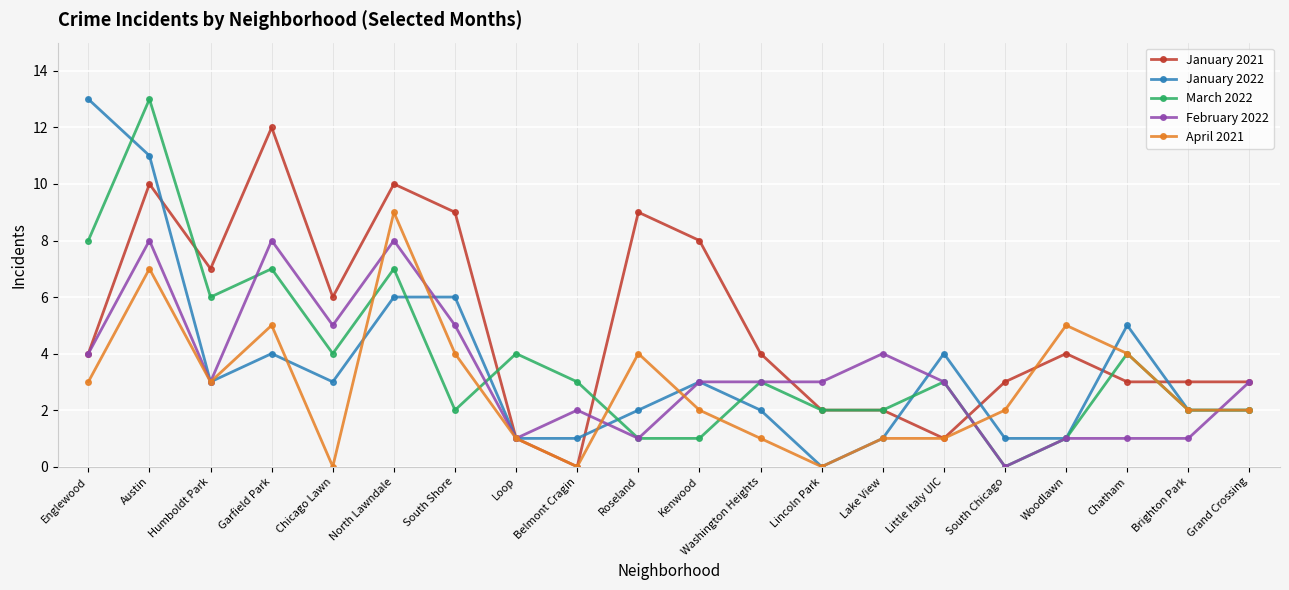

What is the greatest value displayed?

13